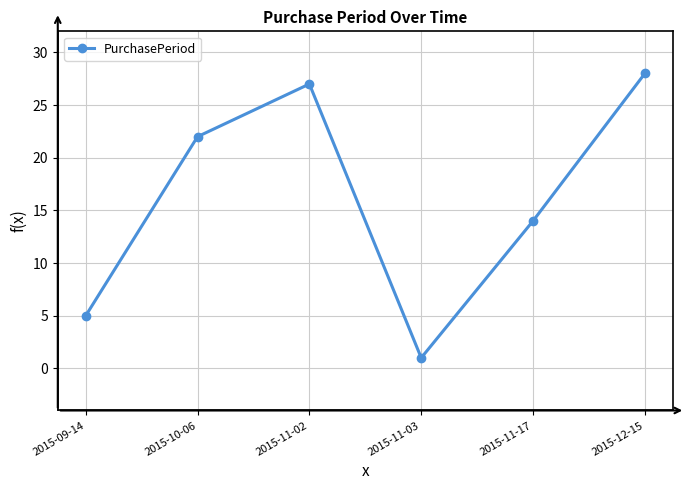

List the labels in order of value, largest first.

2015-12-15, 2015-11-02, 2015-10-06, 2015-11-17, 2015-09-14, 2015-11-03